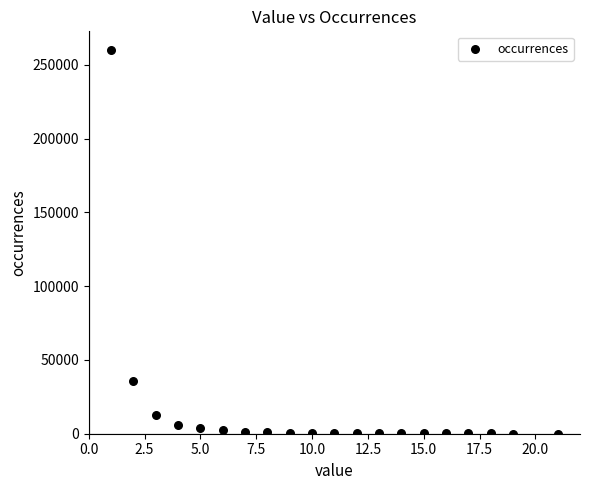

What is the range of Y values (max minus min)?

259639